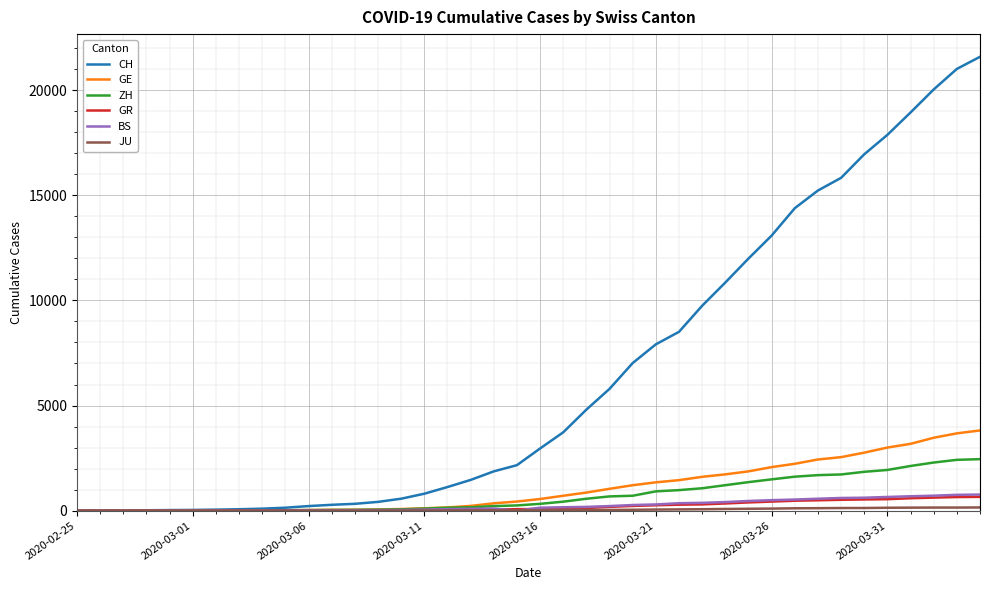

Which series has the largest total across all categories?

CH